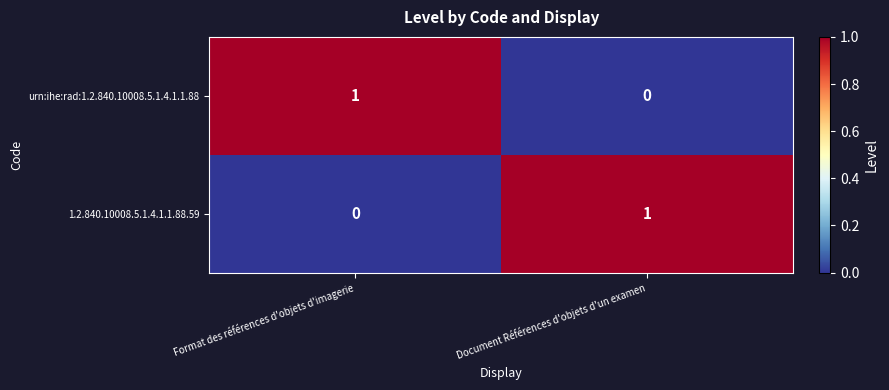

Which category has the lowest value in the 1.2.840.10008.5.1.4.1.1.88.59 series?

Format des références d'objets d'imagerie